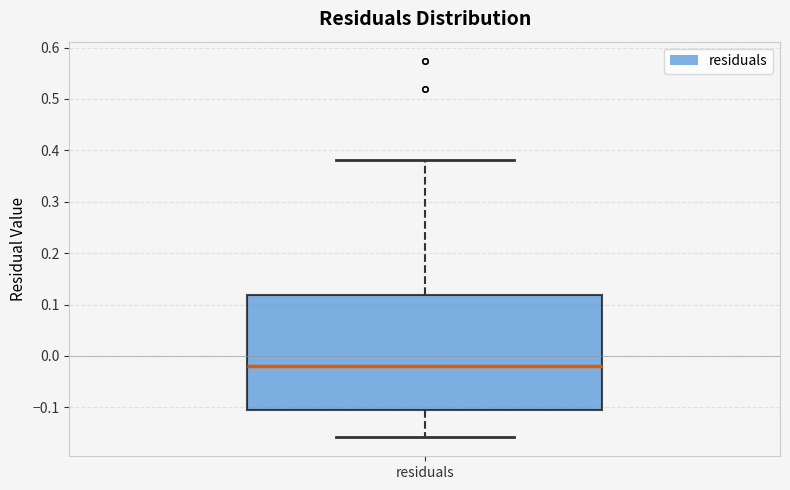

Read this box plot against the y-axis: the position of the median line, the range covered by the box, and the ends of both whiskers. The values are not printed on the chart, so give them approximately, as read against the axis.

median -0.02, box -0.10 to 0.12, whiskers -0.16 to 0.38